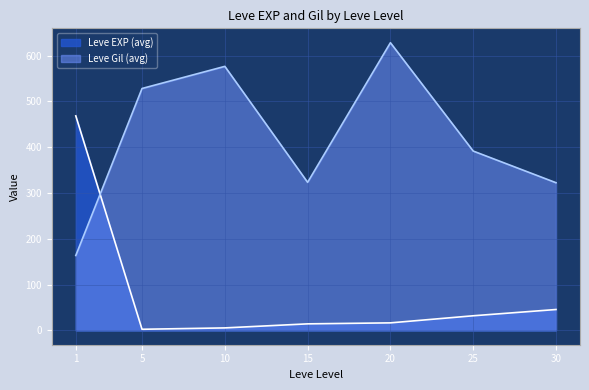

The Leve EXP (k) series shows 13 at 20. True or false?

True